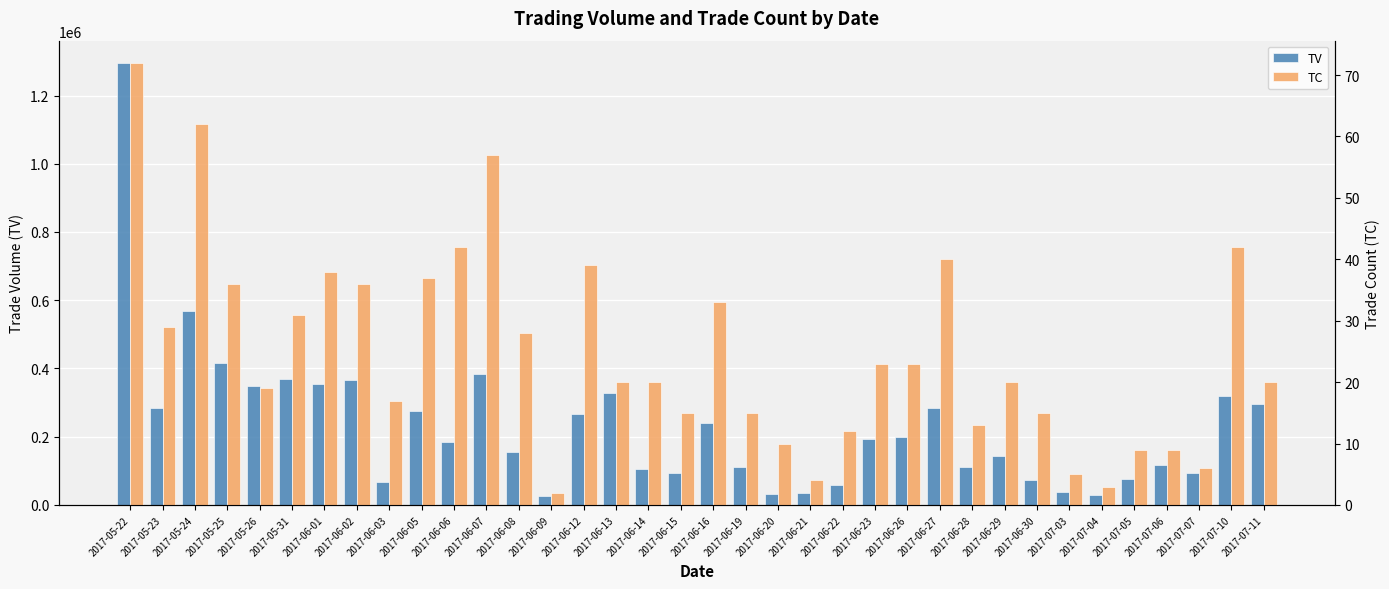

What is the difference between the maximum and minimum values in the TV series?

1271000